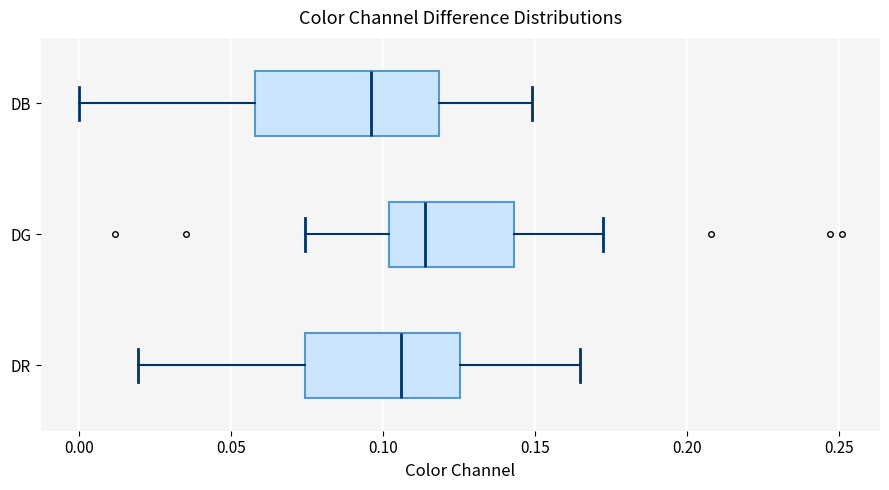

Reading bottom to top, read every box against the x-axis: the position of its median line, the range the box covers, and the ends of its whiskers. The values are not printed on the chart, so give them approximately, as read against the axis.

DR: median 0.105, box 0.075 to 0.125, whiskers 0.020 to 0.165
DG: median 0.115, box 0.100 to 0.145, whiskers 0.075 to 0.175
DB: median 0.095, box 0.060 to 0.120, whiskers 0.000 to 0.150